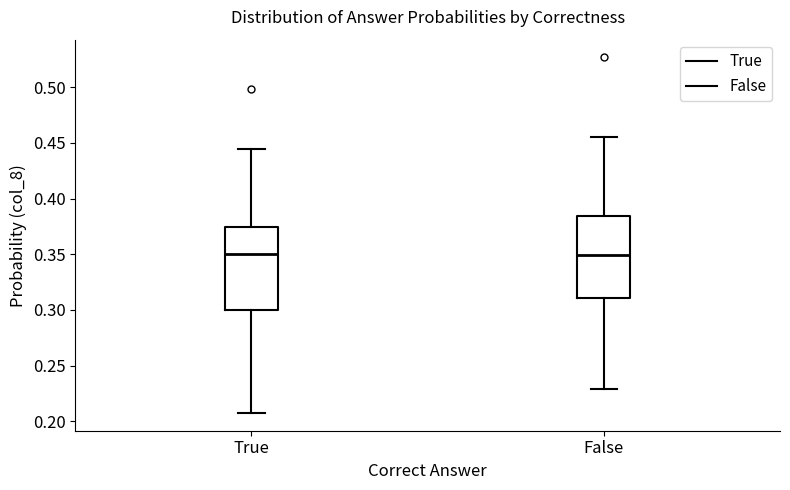

Reading left to right, read every box against the y-axis: the position of its median line, the range the box covers, and the ends of its whiskers. The values are not printed on the chart, so give them approximately, as read against the axis.

True: median 0.350, box 0.300 to 0.375, whiskers 0.210 to 0.445
False: median 0.350, box 0.310 to 0.385, whiskers 0.230 to 0.455